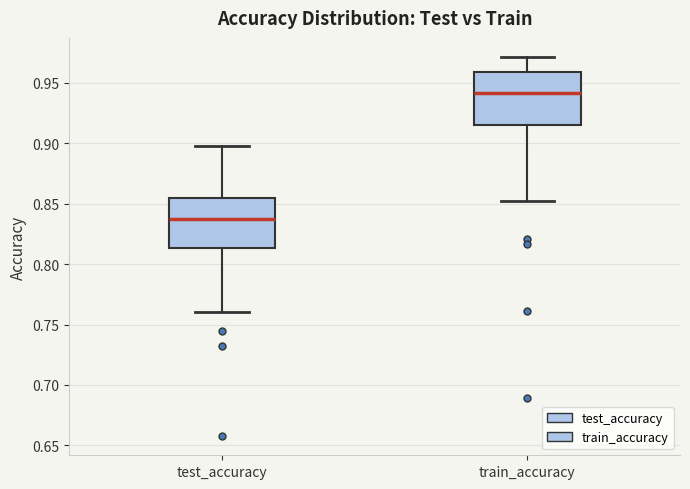

Where does the upper whisker of the box for test_accuracy end on the y-axis? The values are not printed on the chart, so give them approximately, as read against the axis.

0.895